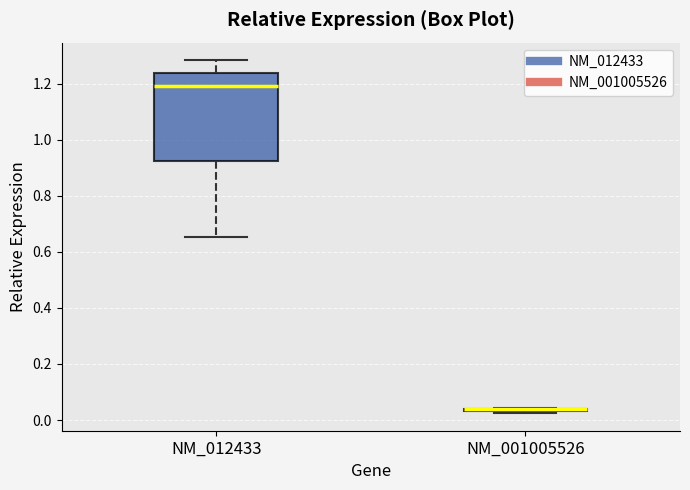

Which box is the tallest, from its lower edge to its upper edge?

NM_012433